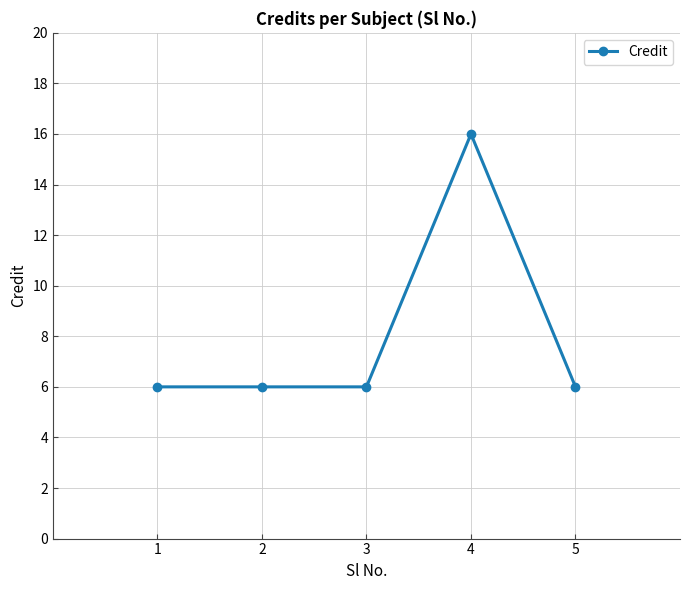

What is the change in value from 4 to 5?

-10